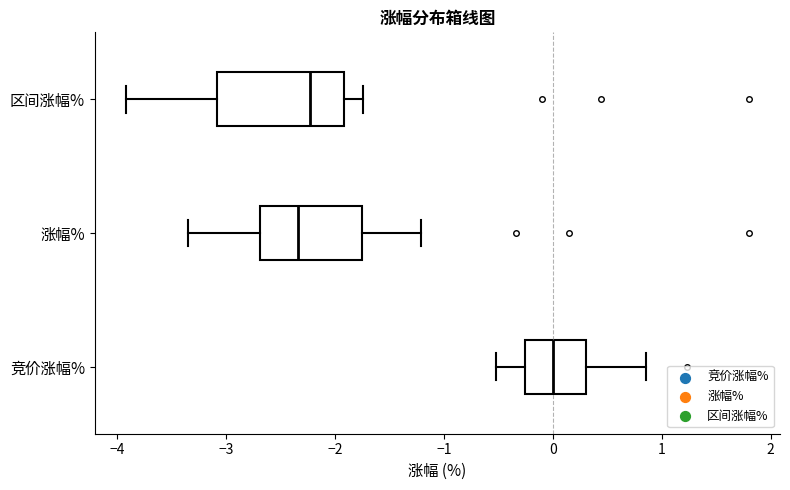

Reading bottom to top, read every box against the x-axis: the position of its median line, the range the box covers, and the ends of its whiskers. The values are not printed on the chart, so give them approximately, as read against the axis.

竞价涨幅%: median 0.0, box -0.3 to 0.3, whiskers -0.5 to 0.9
涨幅%: median -2.3, box -2.7 to -1.8, whiskers -3.3 to -1.2
区间涨幅%: median -2.2, box -3.1 to -1.9, whiskers -3.9 to -1.7